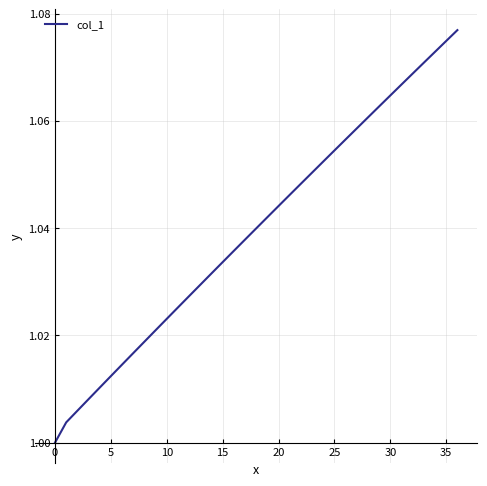

What is the difference between the second highest and minimum values?

0.1